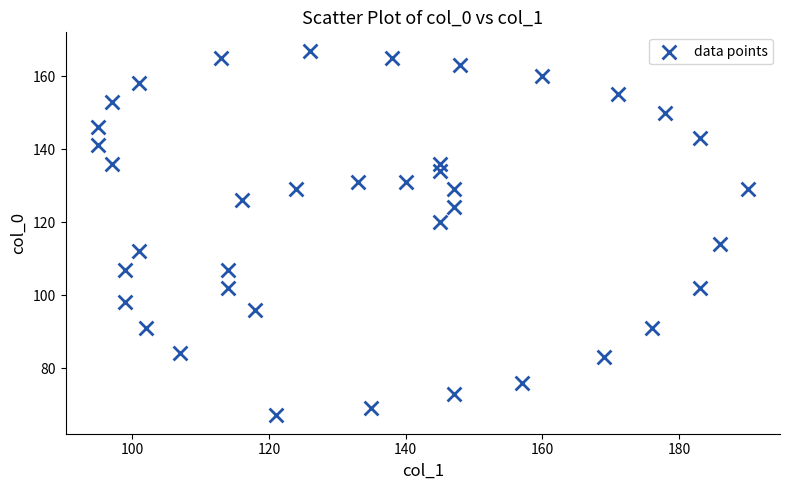

What is the range of Y values (max minus min)?

100